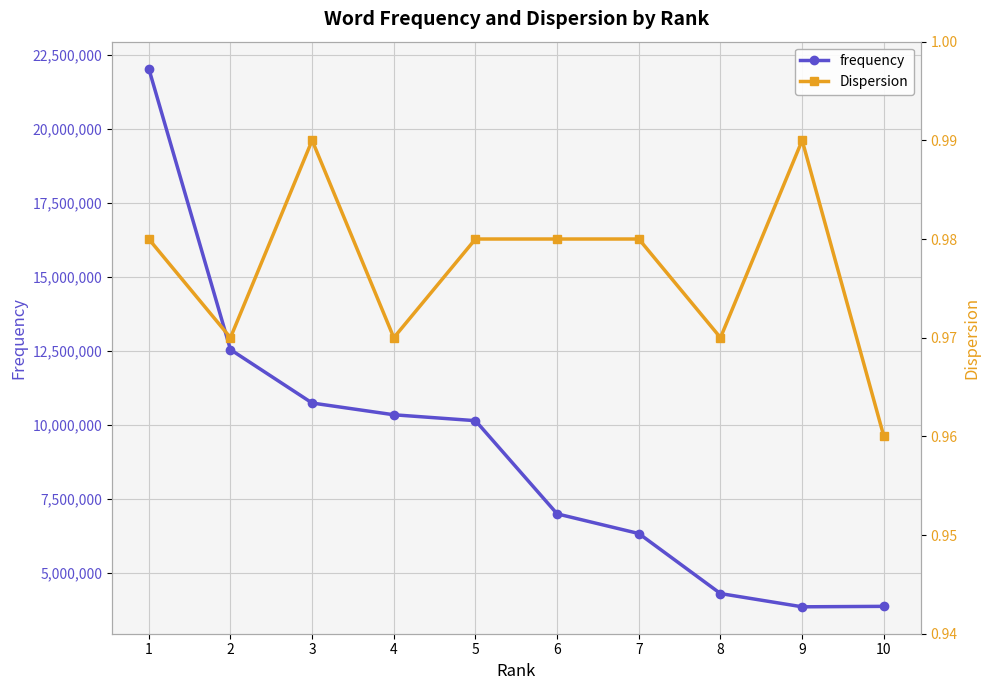

True or false: frequency and Dispersion intersect in this chart.

False